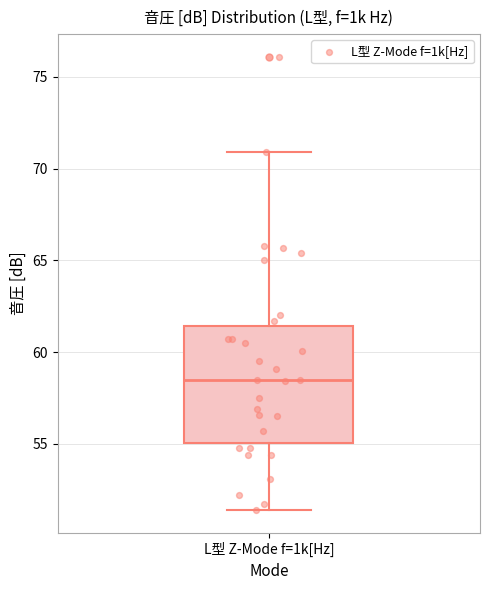

Transcribe this box plot: give where the median line is, the range the box spans, and where the two whiskers end, as read against the y-axis. The values are not printed on the chart, so give them approximately, as read against the axis.

median 58.5, box 55.0 to 61.5, whiskers 51.5 to 71.0